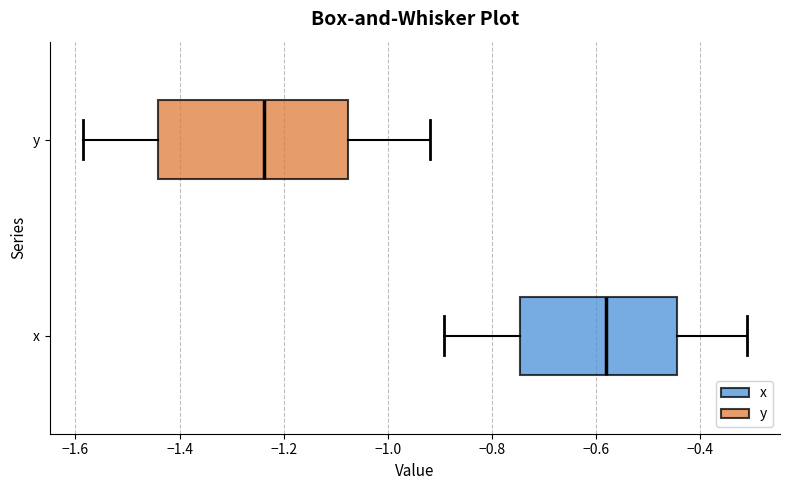

Which box's median line is the furthest to the left?

y